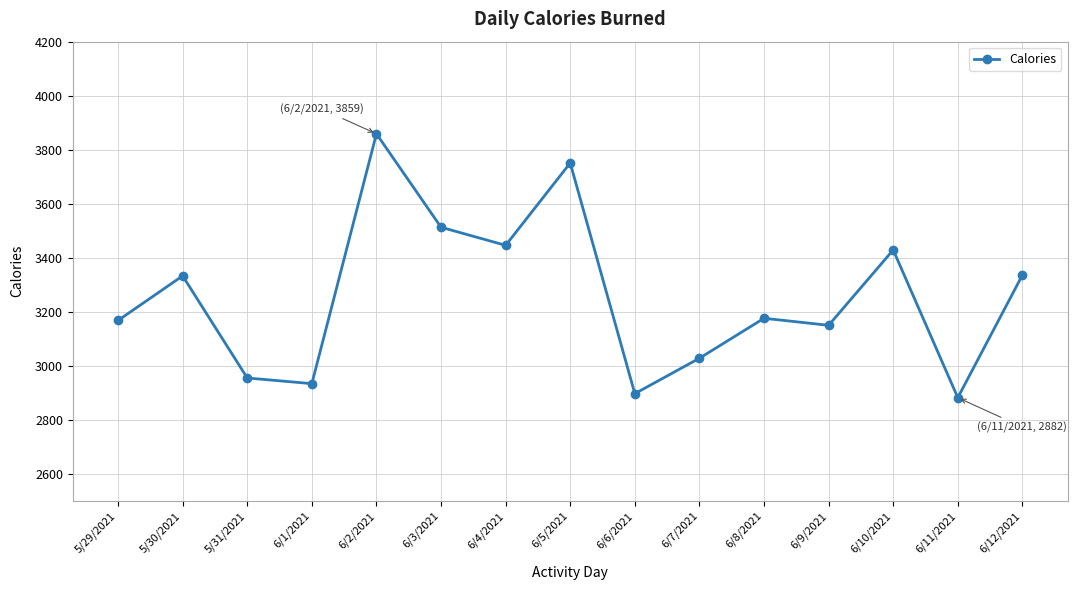

How many lines are shown in the chart?

1